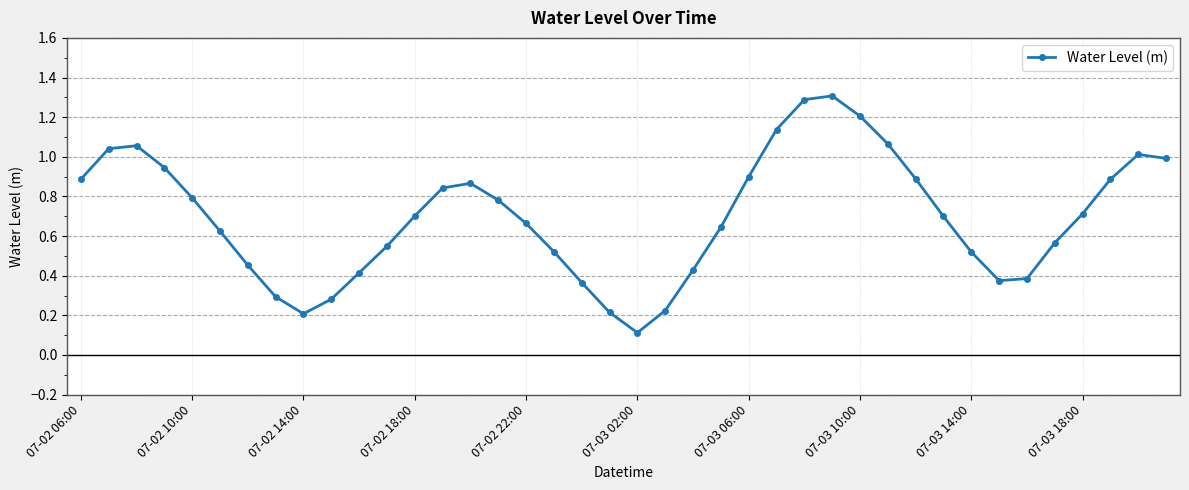

True or false: there are more than 1 points higher than both neighbors.

True